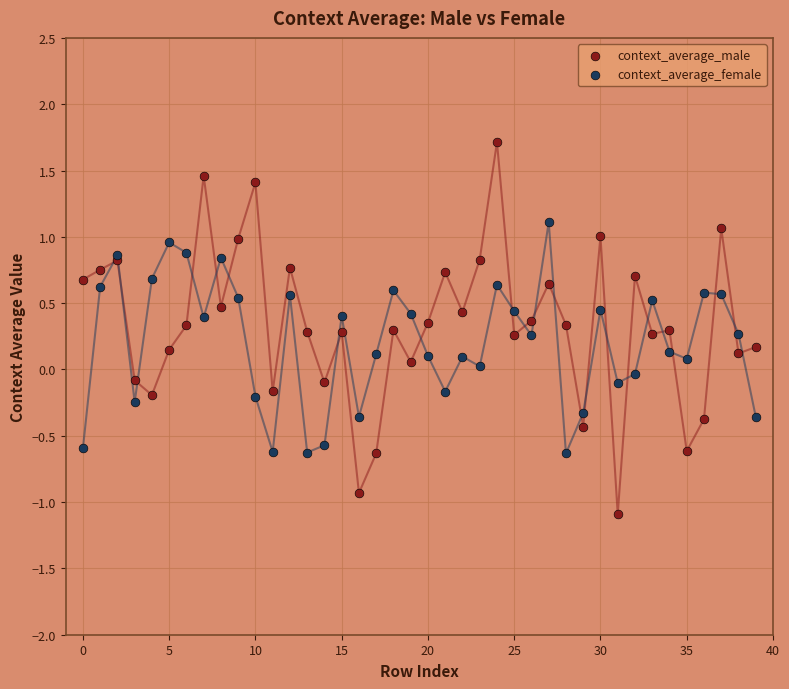

Which series reaches the maximum Y coordinate?

context_average_male